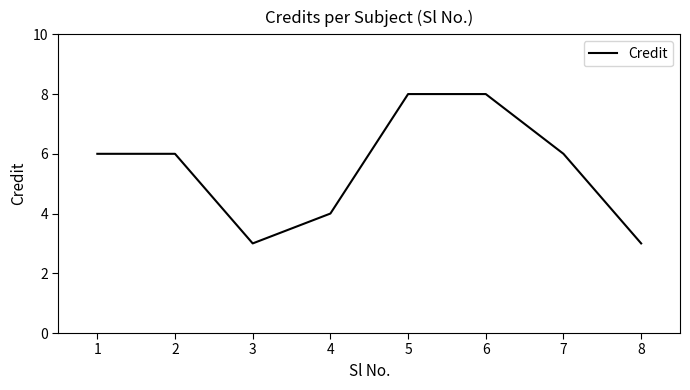

What is the sum of all values?

44